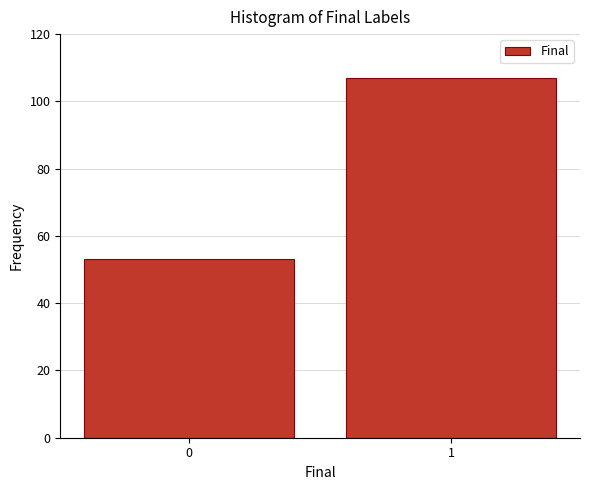

Reading left to right, list all the values displayed in this chart.

0=53	1=107